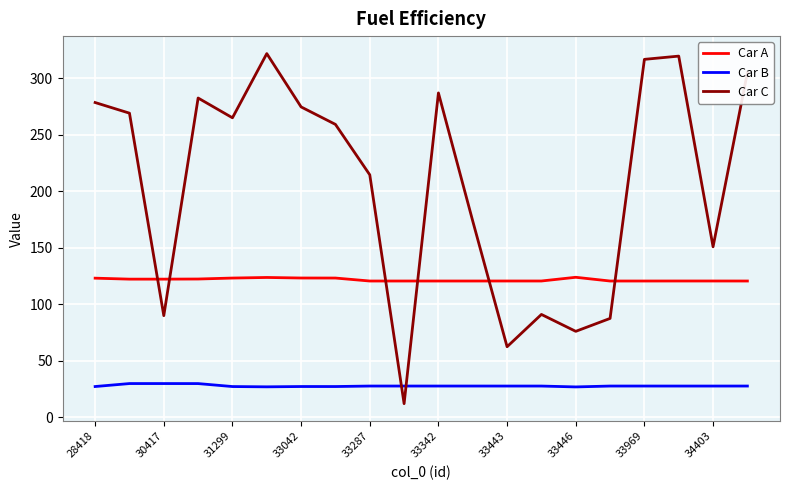

What is the smallest value displayed?

12.2